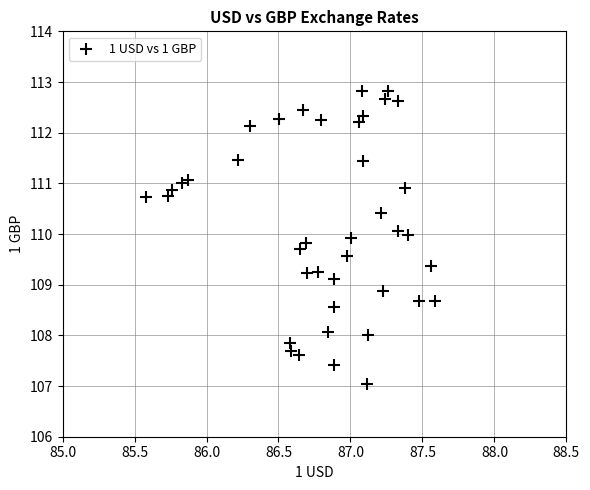

What is the range of Y values (max minus min)?

5.8